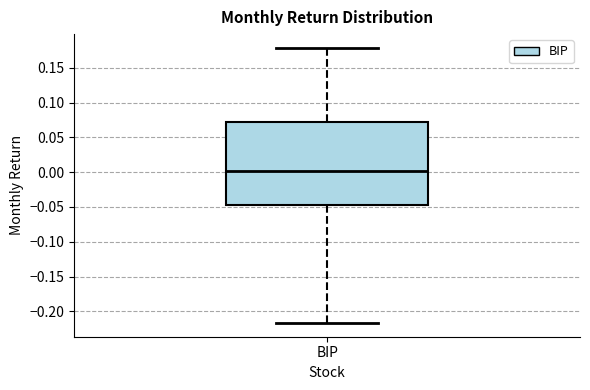

Read this box plot against the y-axis: the position of the median line, the range covered by the box, and the ends of both whiskers. The values are not printed on the chart, so give them approximately, as read against the axis.

median 0.000, box -0.045 to 0.070, whiskers -0.215 to 0.180